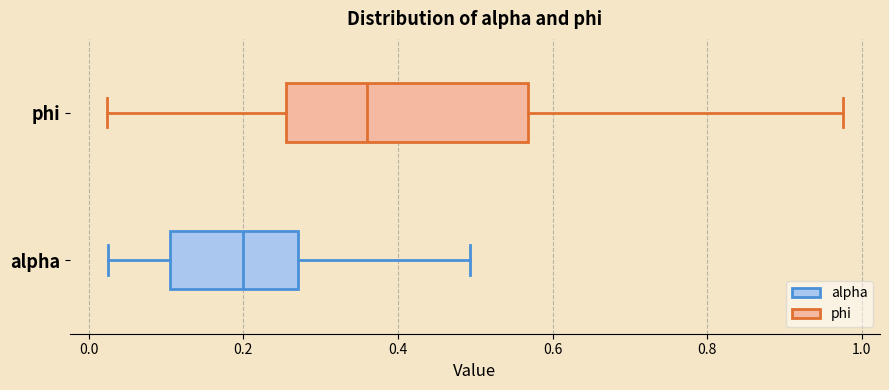

Which box has the furthest to the left median line?

alpha